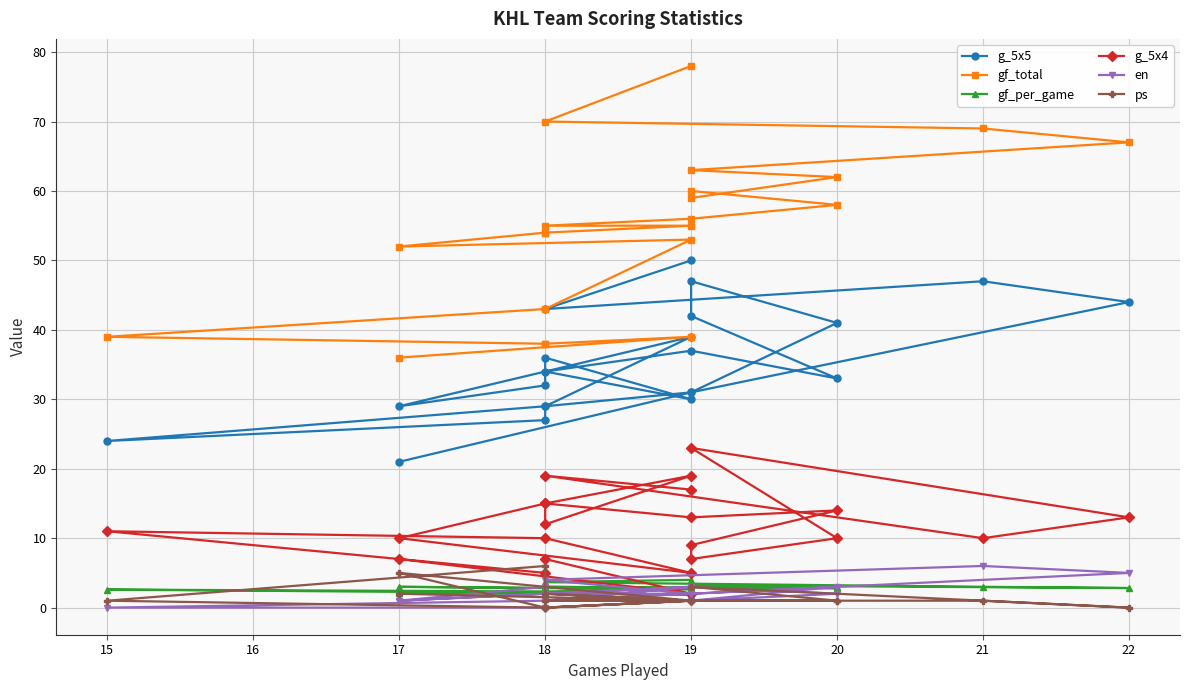

True or false: gf_total and ps cross at least once.

False